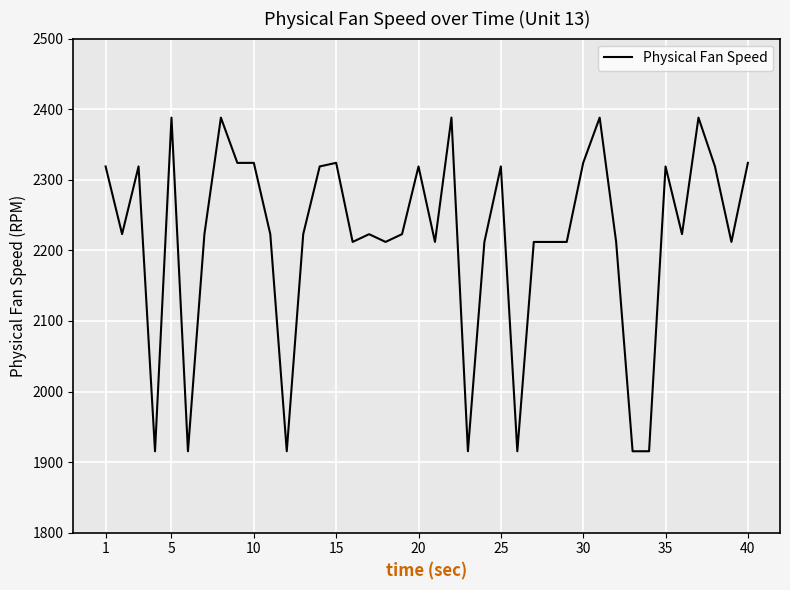

What is the smallest value displayed?

1915.3